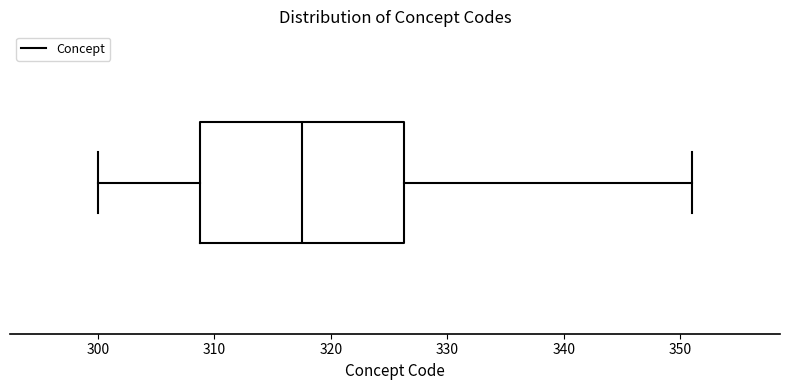

Where does the left whisker of the box end on the x-axis? The values are not printed on the chart, so give them approximately, as read against the axis.

300